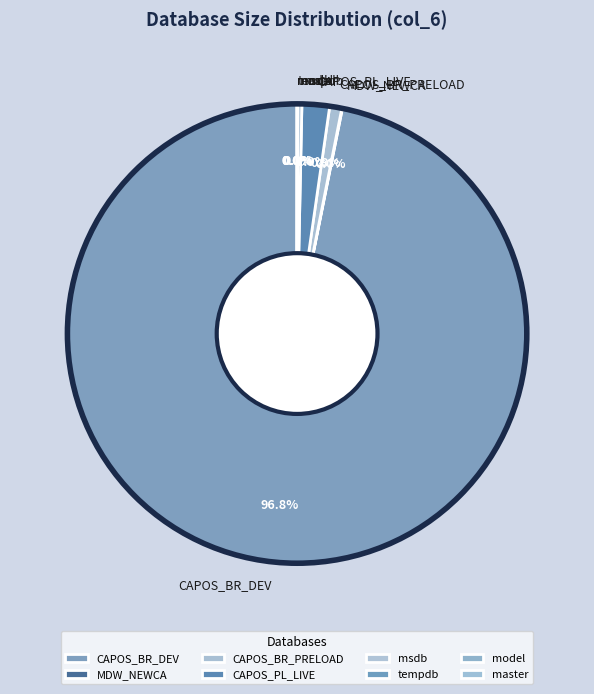

Which slice is the largest?

CAPOS_BR_DEV